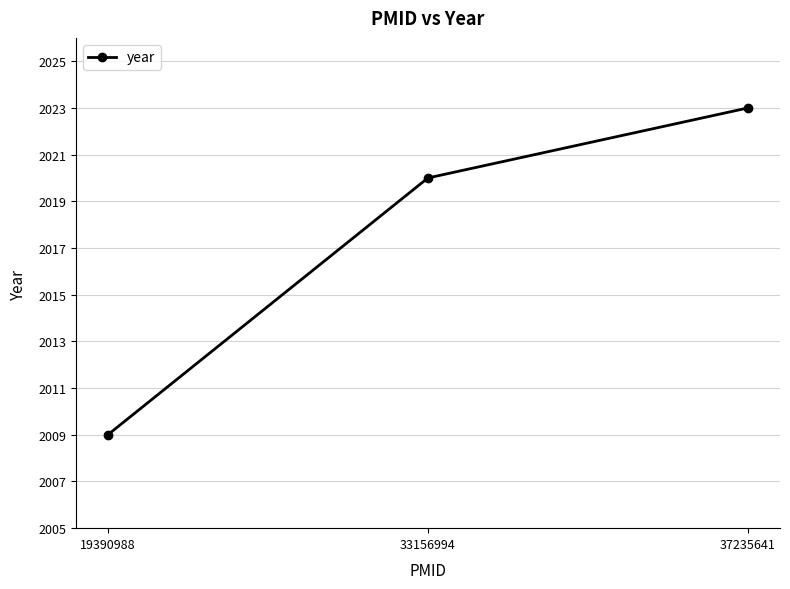

Count the number of data series in this chart.

1